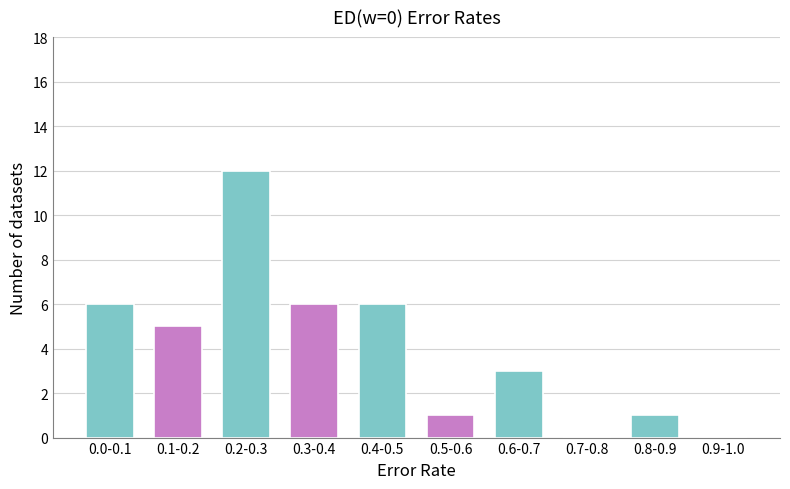

Reading left to right, extract all data points from this chart.

0.0-0.1=6	0.1-0.2=5	0.2-0.3=12	0.3-0.4=6	0.4-0.5=6	0.5-0.6=1	0.6-0.7=3	0.7-0.8=0	0.8-0.9=1	0.9-1.0=0